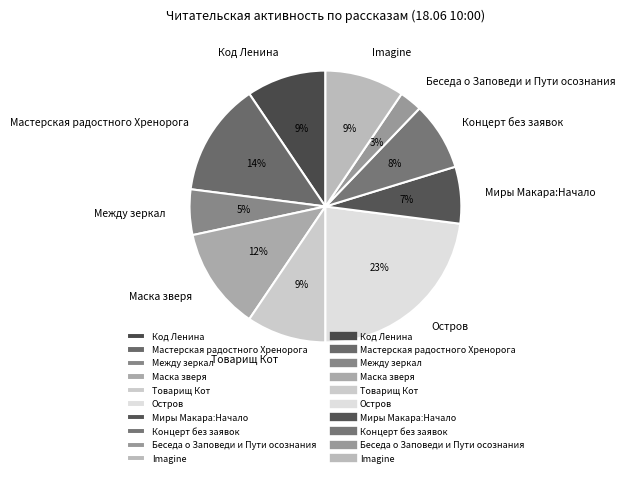

To the nearest percent, what is the combined percentage of Миры Макара:Начало and Маска зверя?

19%